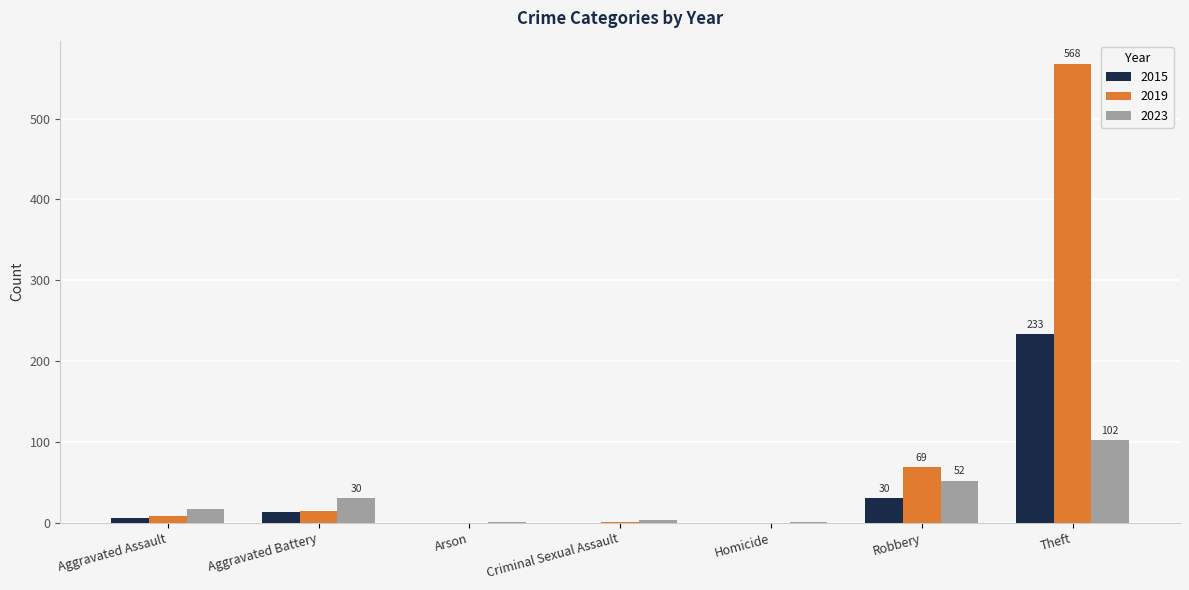

The 2023 series shows 43 at Theft. True or false?

False